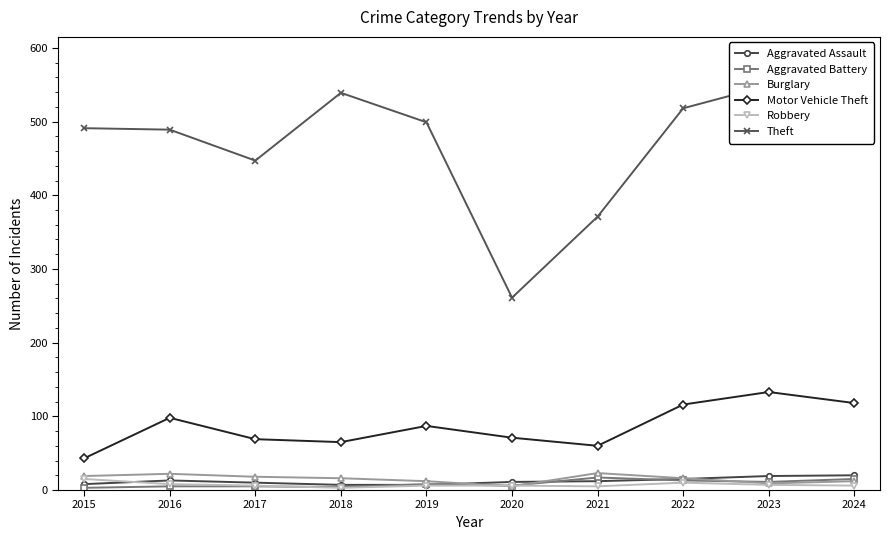

Is the value of Robbery at 2017 greater than the value of Aggravated Assault at 2024?

No